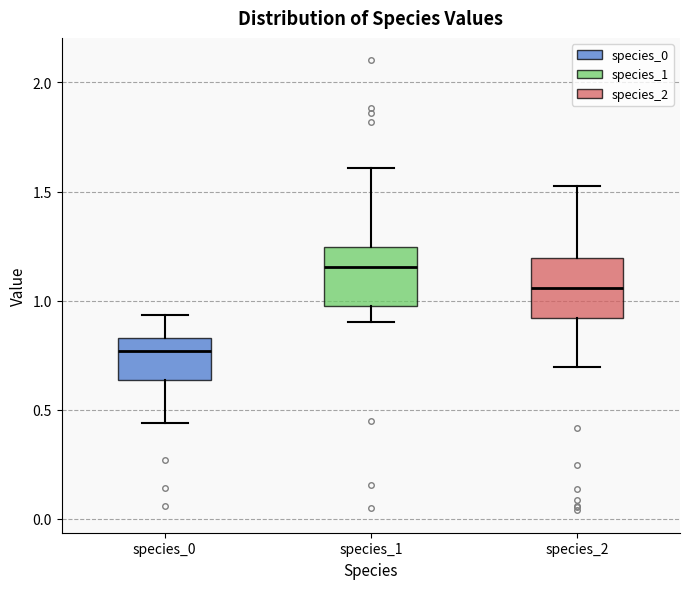

Reading left to right, read every box against the y-axis: the position of its median line, the range the box covers, and the ends of its whiskers. The values are not printed on the chart, so give them approximately, as read against the axis.

species_0: median 0.75, box 0.65 to 0.85, whiskers 0.45 to 0.95
species_1: median 1.15, box 1.00 to 1.25, whiskers 0.90 to 1.60
species_2: median 1.05, box 0.90 to 1.20, whiskers 0.70 to 1.50